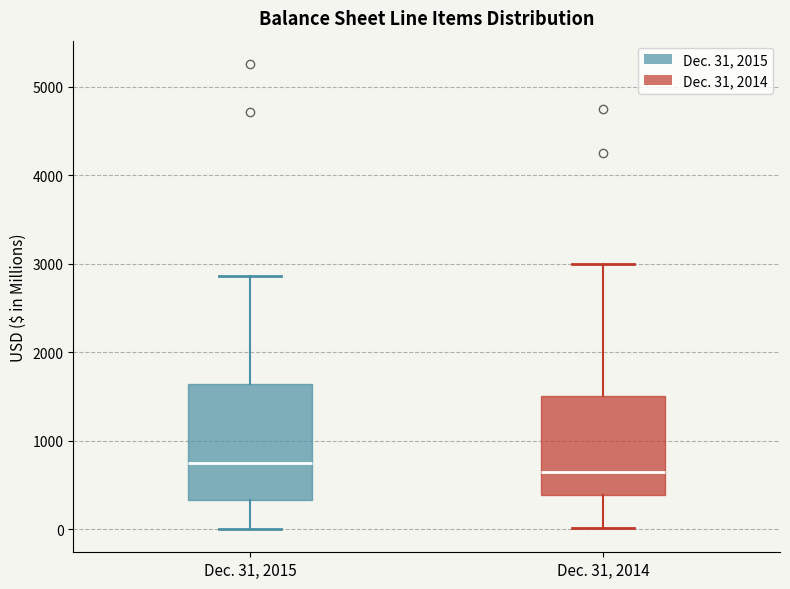

Where is the lower edge of the box for Dec. 31, 2015 on the y-axis? The values are not printed on the chart, so give them approximately, as read against the axis.

300